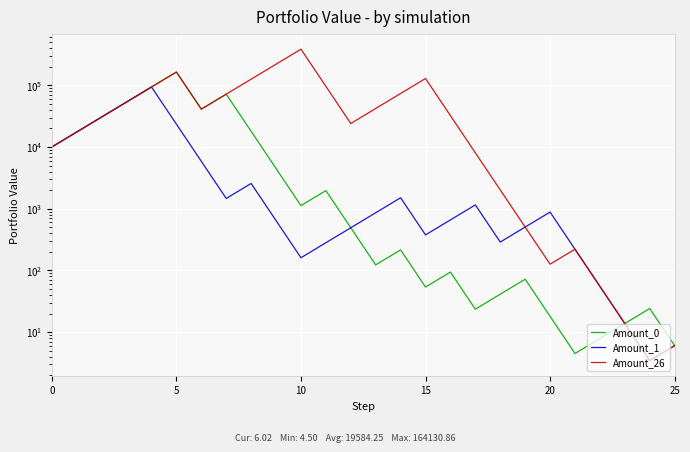

How many data points in Amount_0 are above 490?

13